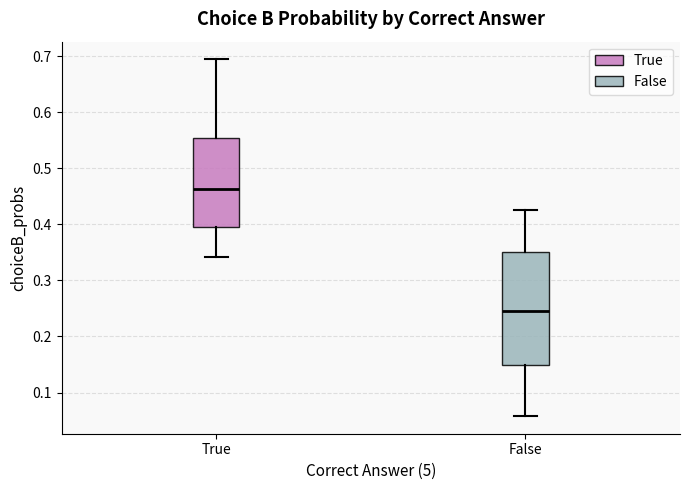

Reading left to right, read every box against the y-axis: the position of its median line, the range the box covers, and the ends of its whiskers. The values are not printed on the chart, so give them approximately, as read against the axis.

True: median 0.46, box 0.39 to 0.55, whiskers 0.34 to 0.69
False: median 0.25, box 0.15 to 0.35, whiskers 0.06 to 0.43